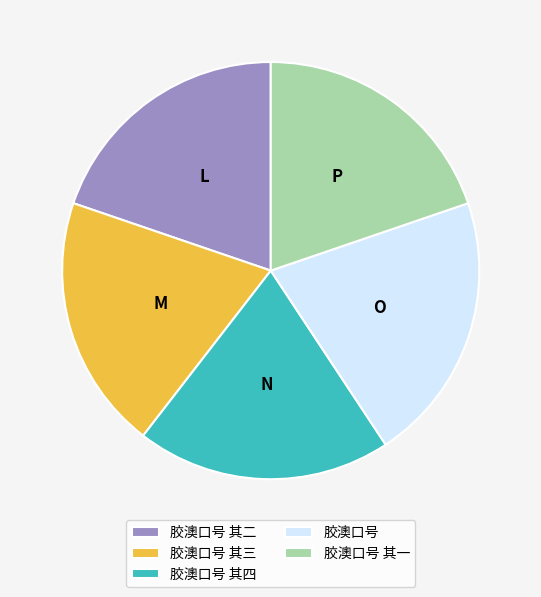

Is it true that 胶澳口号 其一 is 15% of the pie?

False